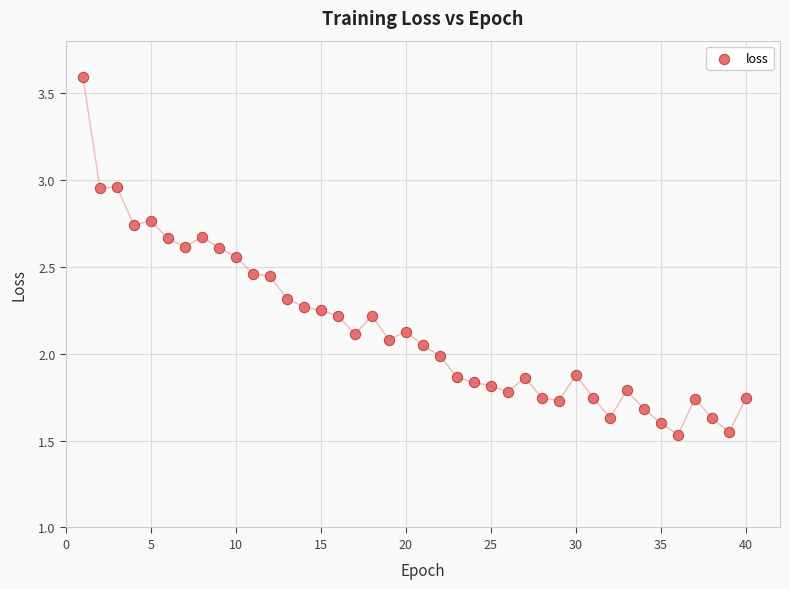

What is the range of X values (max minus min)?

39.0